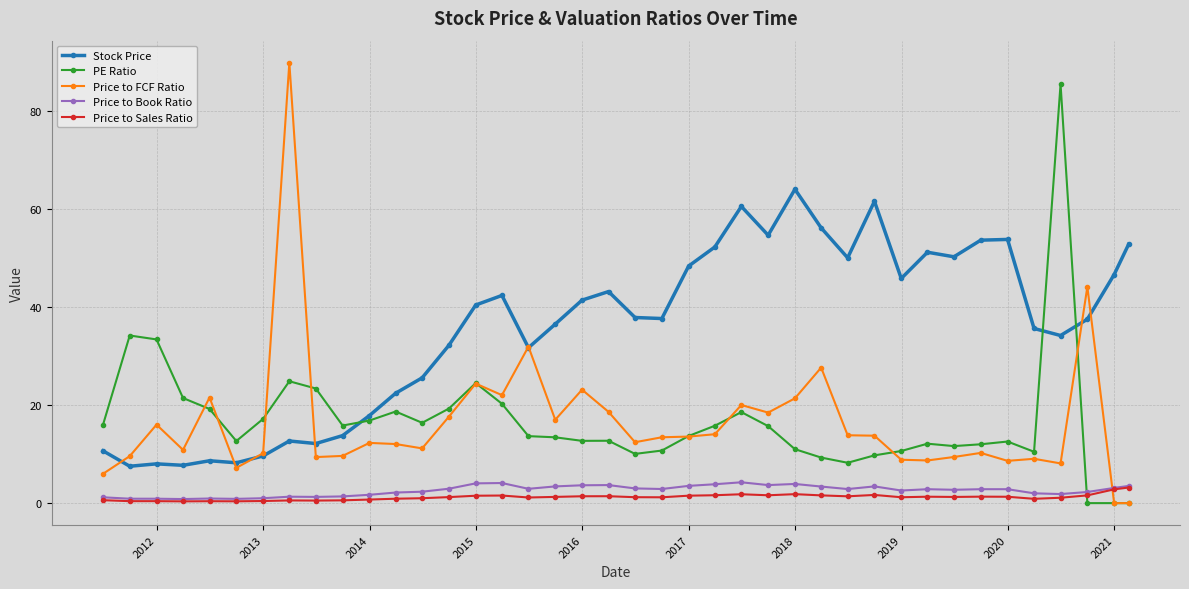

Which series has the largest range (max minus min)?

Price to FCF Ratio